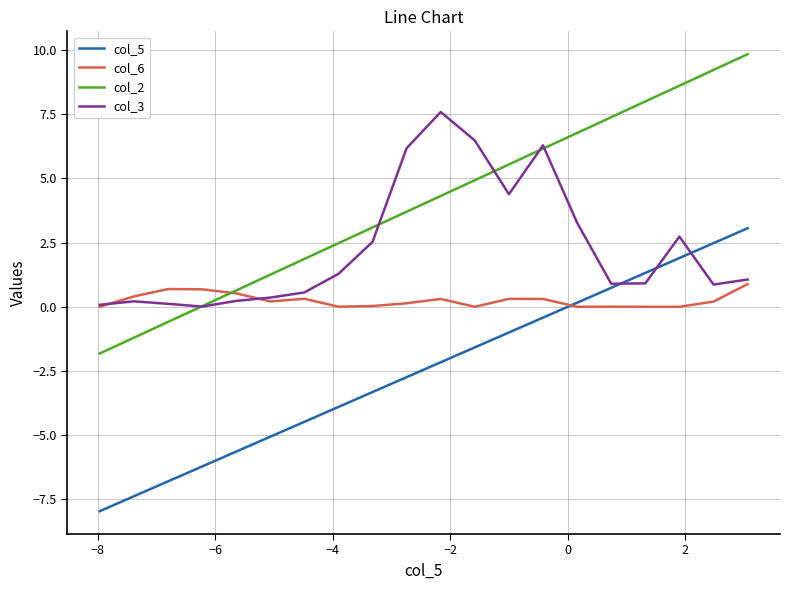

What is the sum of all col_2 values?

80.2